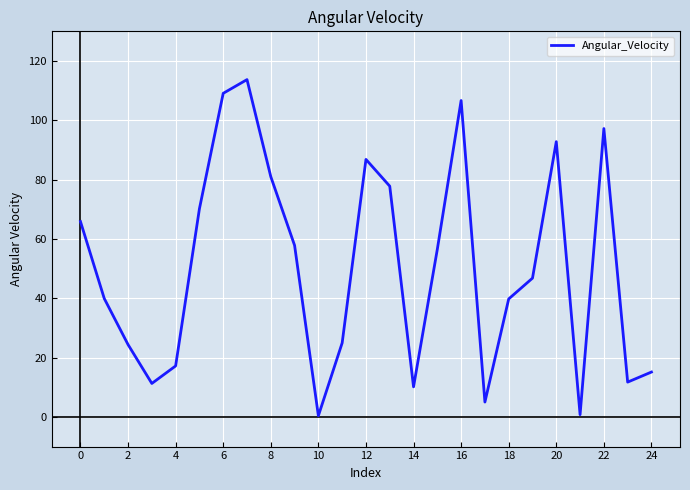

What is the greatest value displayed?

113.7